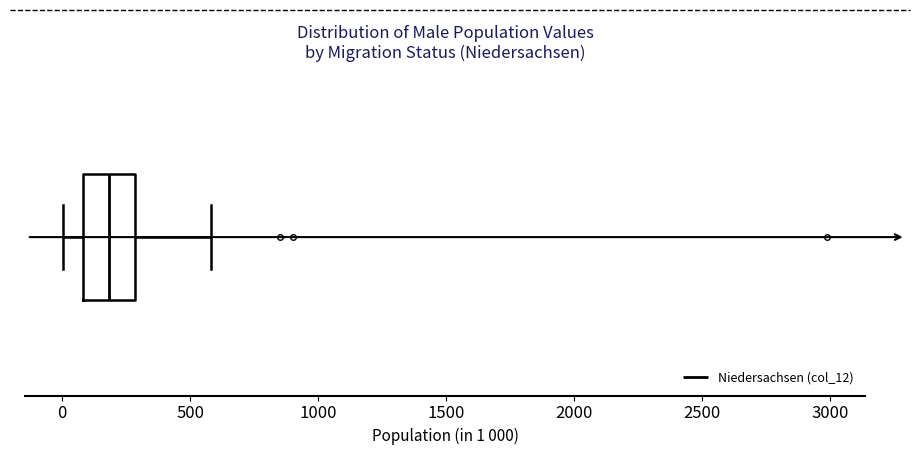

Where does the median line of the box sit on the x-axis? The values are not printed on the chart, so give them approximately, as read against the axis.

200